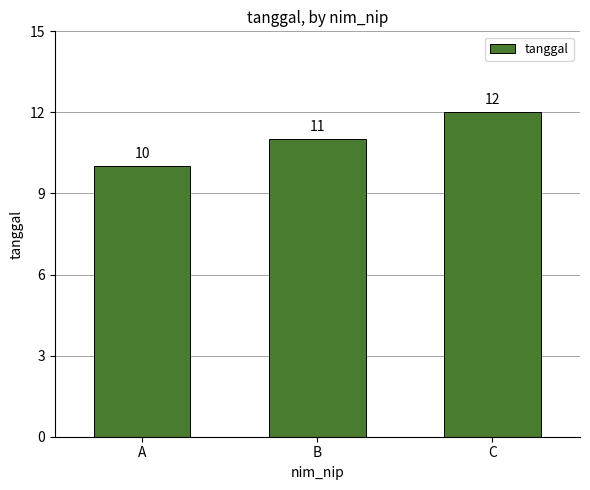

What is the smallest value displayed?

10